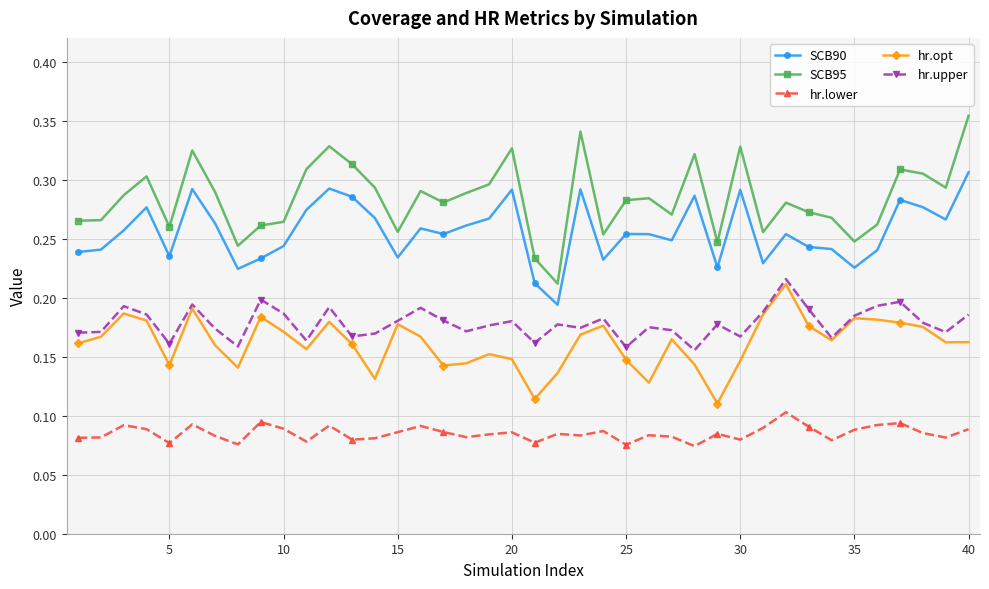

Count the number of data series in this chart.

5